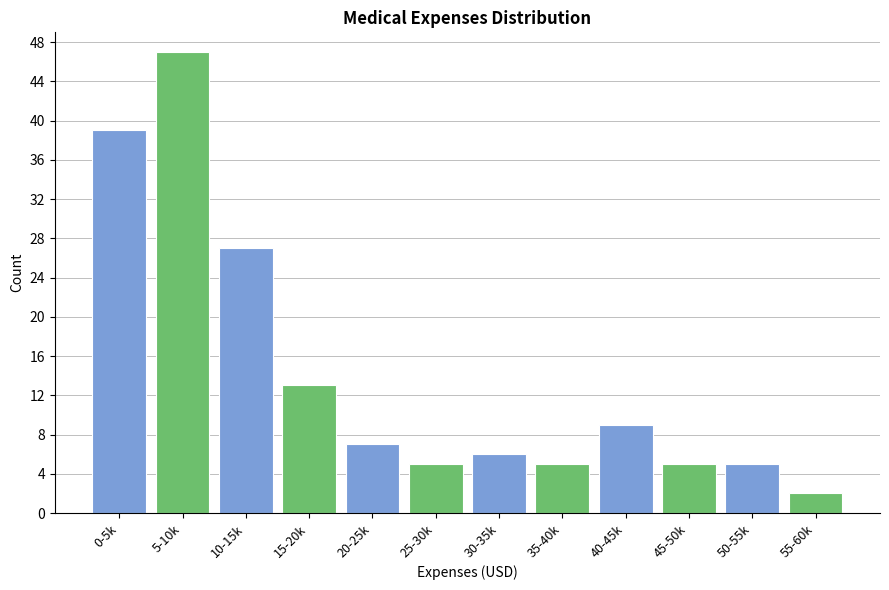

Reading left to right, list all the values displayed in this chart.

39	47	27	13	7	5	6	5	9	5	5	2